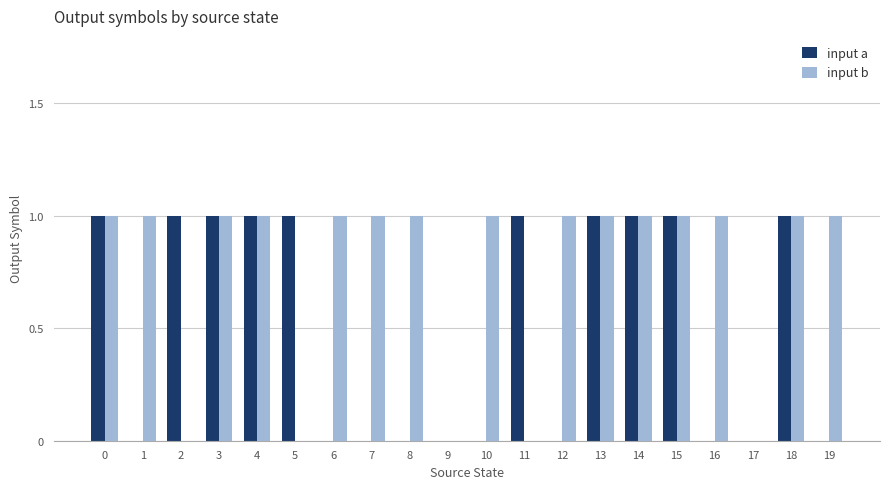

Reading left to right, what are all the values shown in this chart?

input a: 0=1	1=0	2=1	3=1	4=1	5=1	6=0	7=0	8=0	9=0	10=0	11=1	12=0	13=1	14=1	15=1	16=0	17=0	18=1	19=0
input b: 0=1	1=1	2=0	3=1	4=1	5=0	6=1	7=1	8=1	9=0	10=1	11=0	12=1	13=1	14=1	15=1	16=1	17=0	18=1	19=1